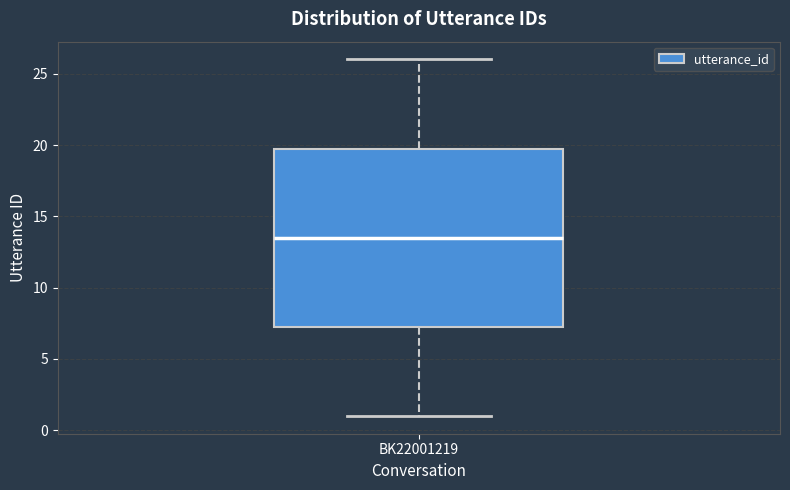

Where does the upper whisker of the box for BK22001219 end on the y-axis? The values are not printed on the chart, so give them approximately, as read against the axis.

26.0